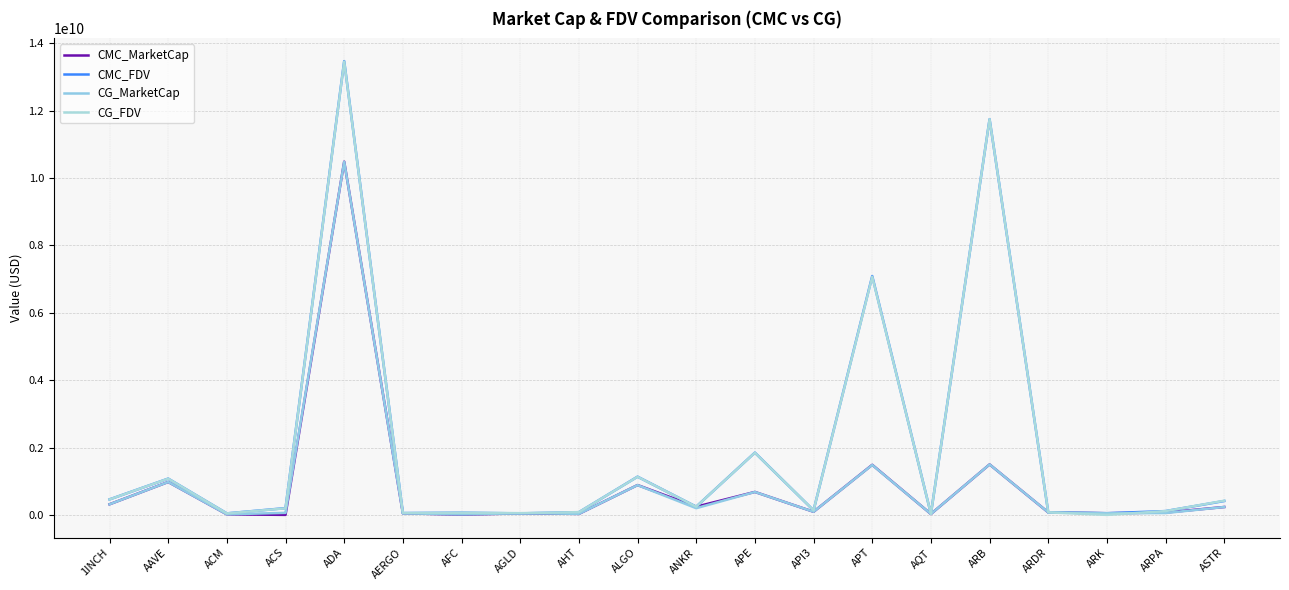

What is the value of the CG_MarketCap point at the 7th from the left?

14129118.0